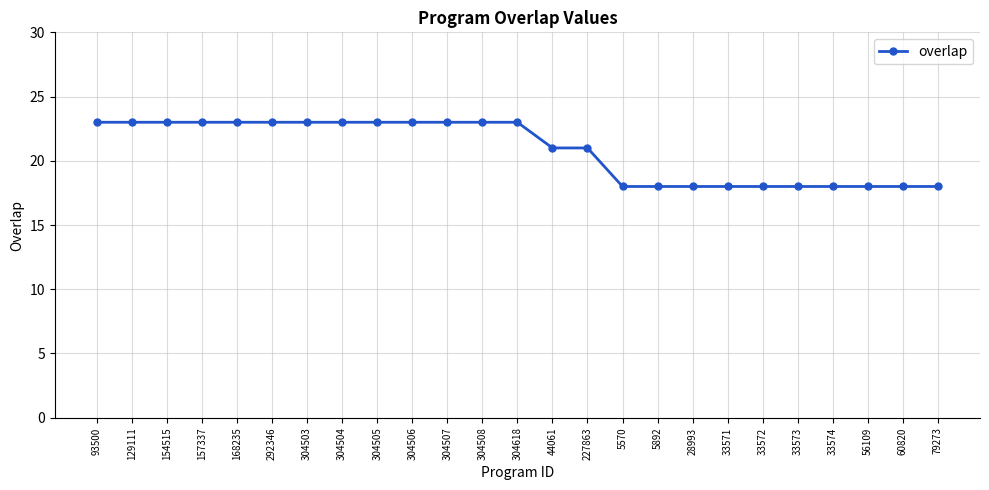

Reading left to right, what are all the values shown in this chart?

23	23	23	23	23	23	23	23	23	23	23	23	23	21	21	18	18	18	18	18	18	18	18	18	18